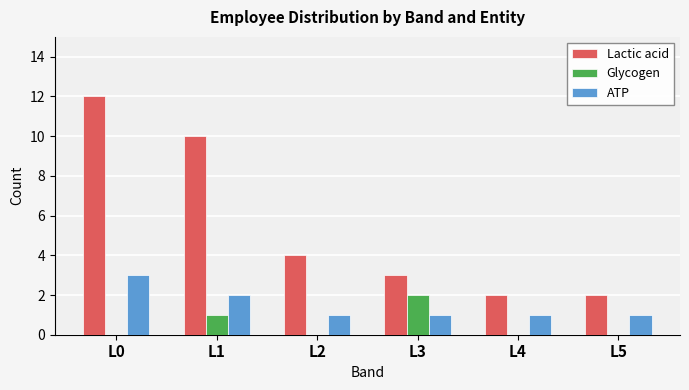

What is the sum of all Lactic acid values?

33